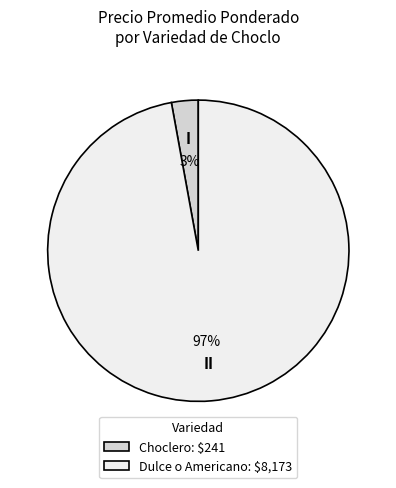

To the nearest percent, what is the difference between the largest and smallest slice percentages?

94%